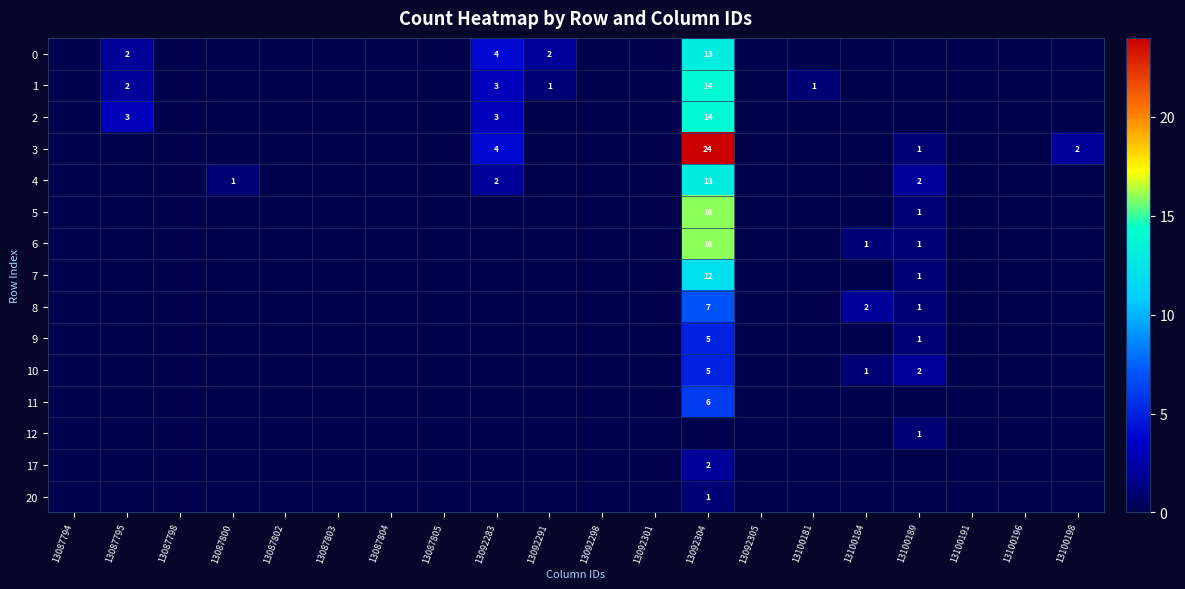

At which category is the sum across all series the highest?

13092304